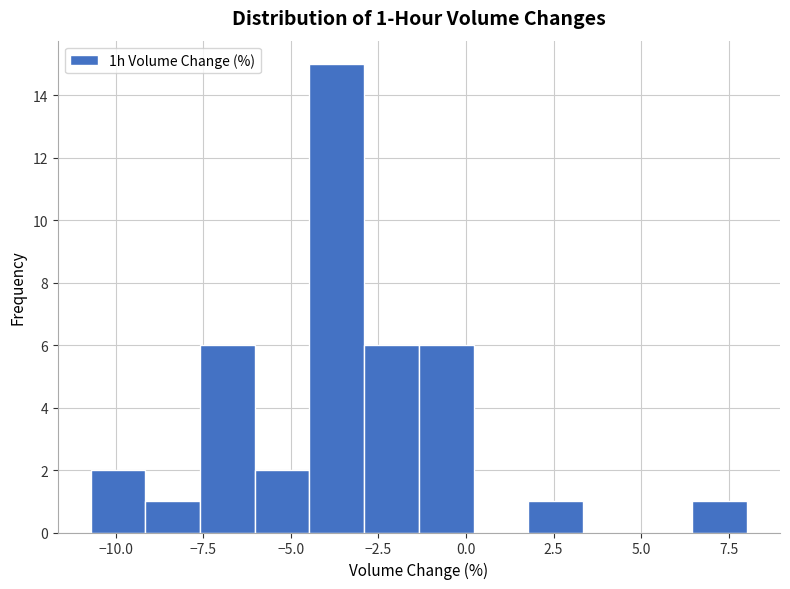

Around what value on the x-axis is the tallest bar? Give the approximate position of its centre, as read against the axis.

-3.5